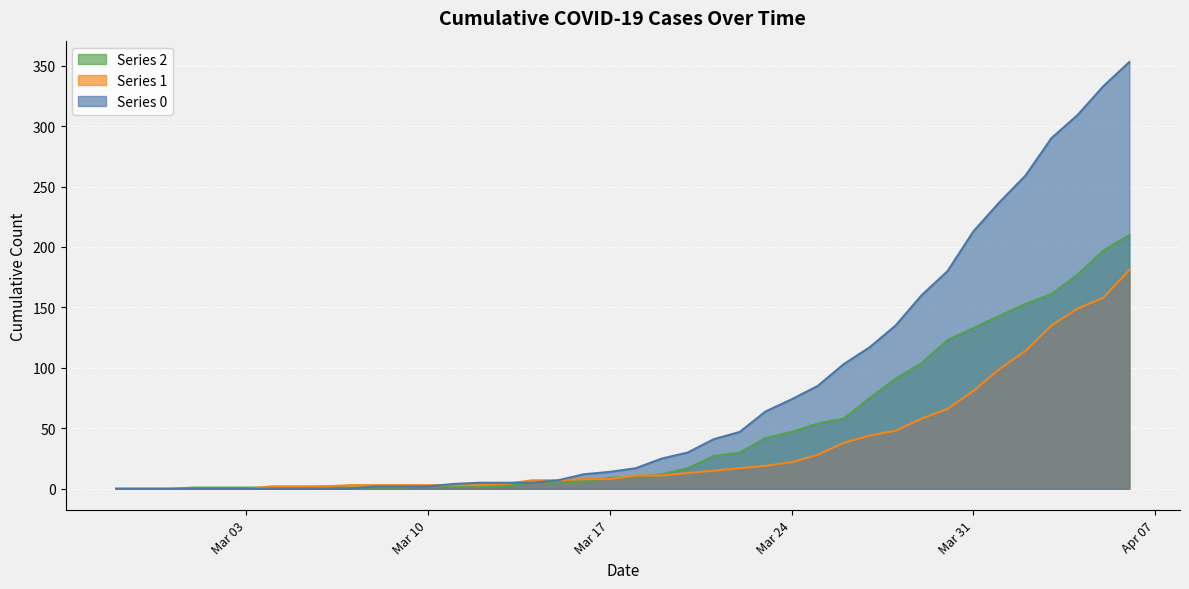

How many times do 0 and 2 cross each other?

1